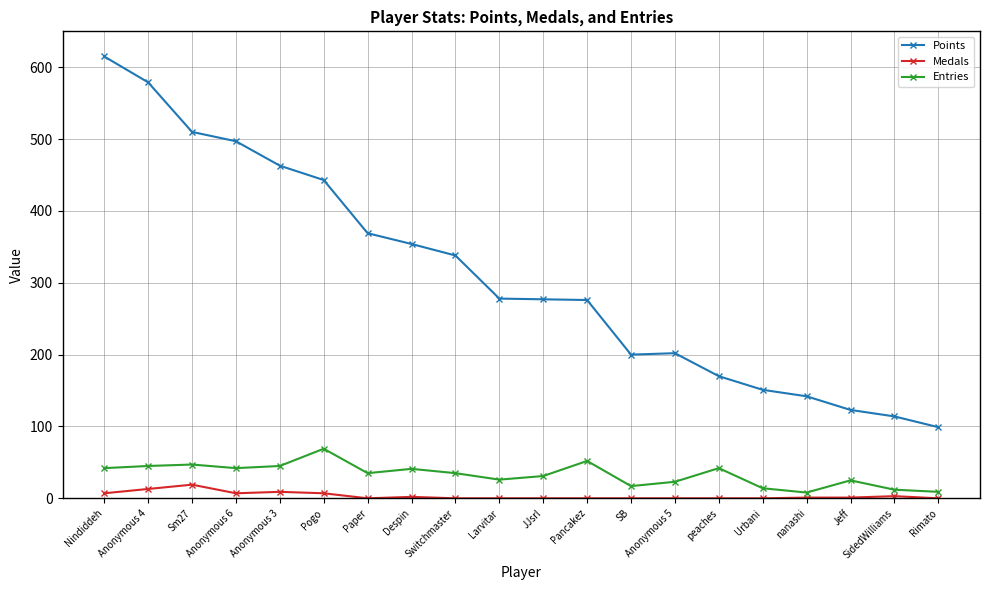

Count the number of categories in the chart.

20